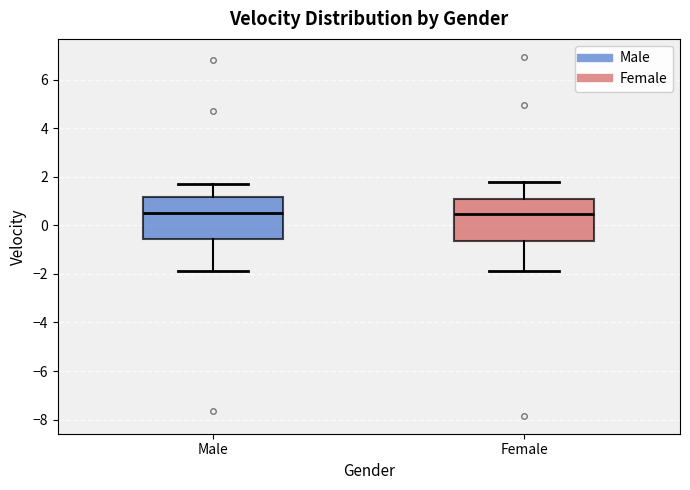

Where does the upper whisker of the box for Female end on the y-axis? The values are not printed on the chart, so give them approximately, as read against the axis.

1.8